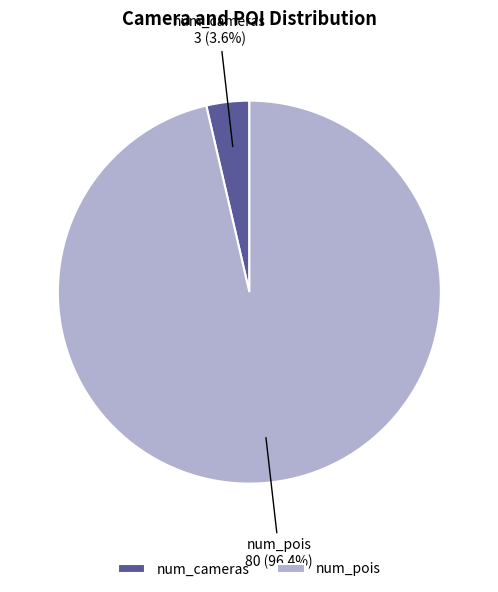

Which has a higher value, num_pois or num_cameras?

num_pois